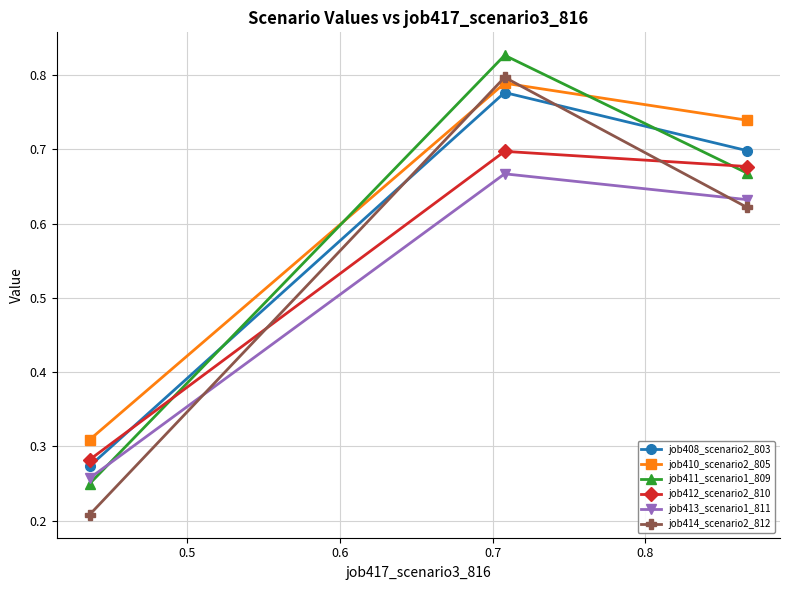

Count the job412_scenario2_810 values in the range 0 to 1.

3